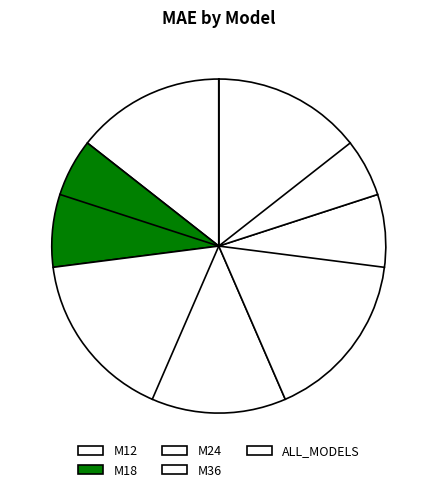

What is the largest slice in the pie chart?

M24